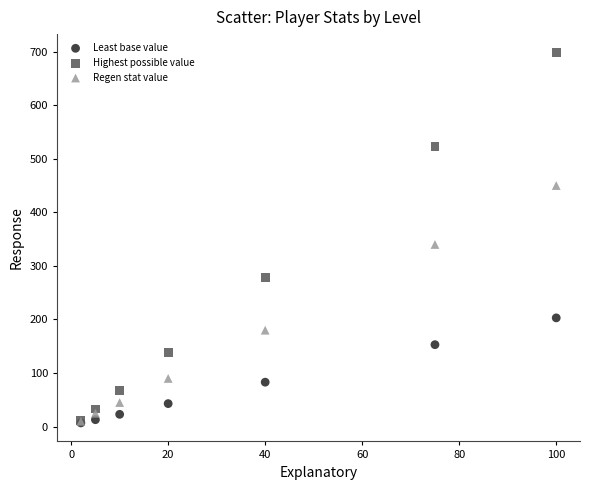

In the Highest possible value series, what Y value is closest to 355?

278